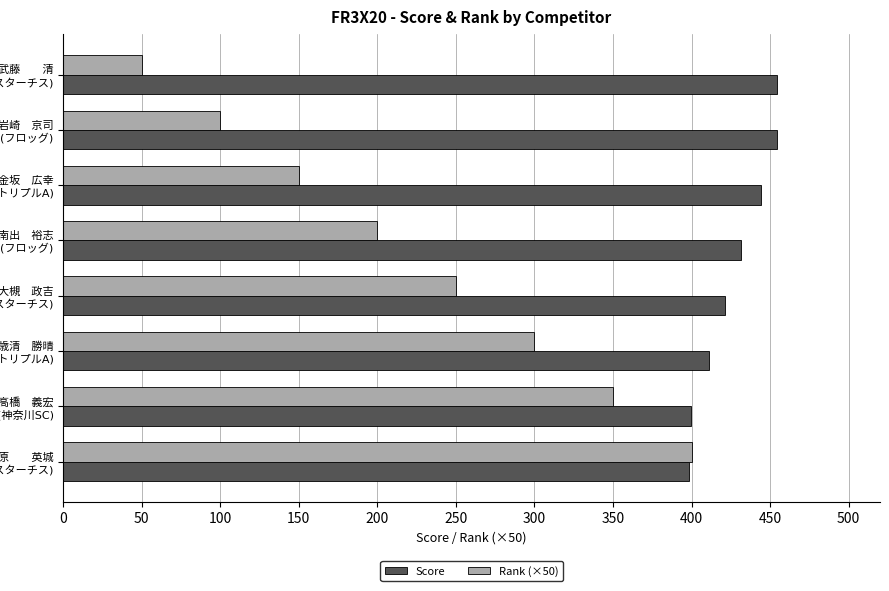

Which series has the largest range (max minus min)?

Rank (×50)